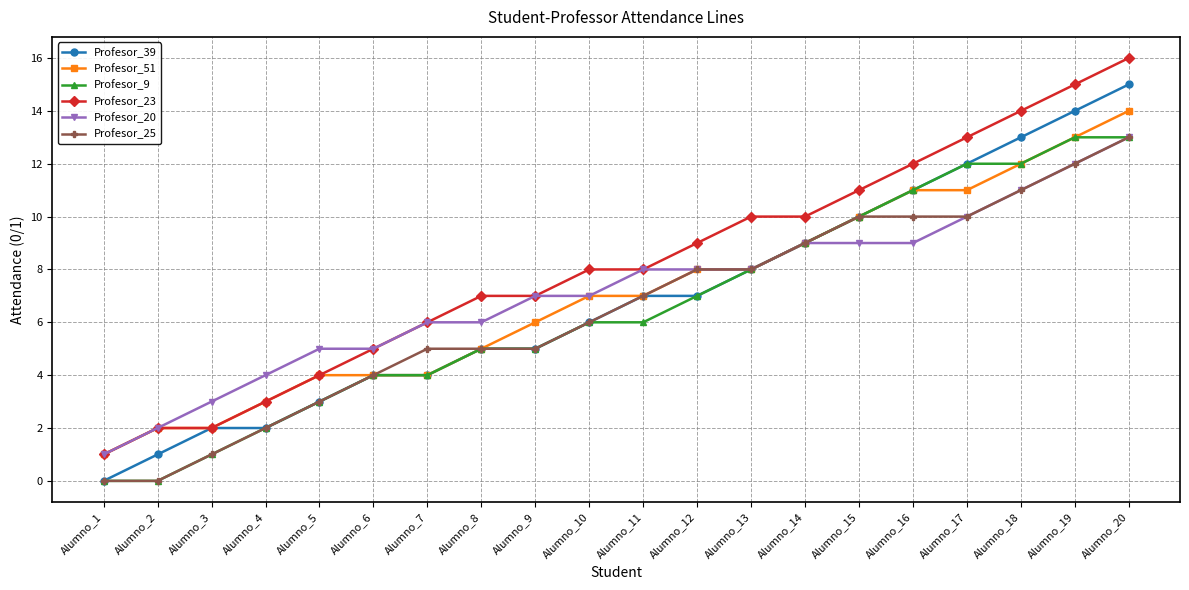

Between Alumno_4 and Alumno_10, which series saw the biggest shift?

Profesor_23